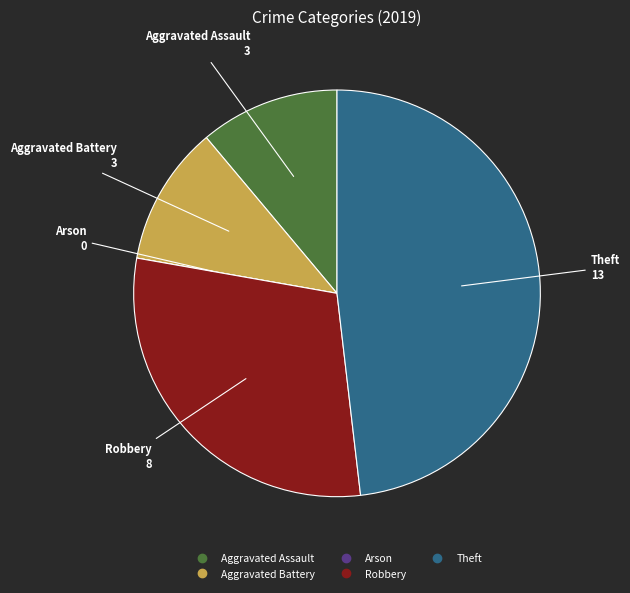

What is the ratio of the value at Aggravated Battery to the value at Aggravated Assault?

1.0